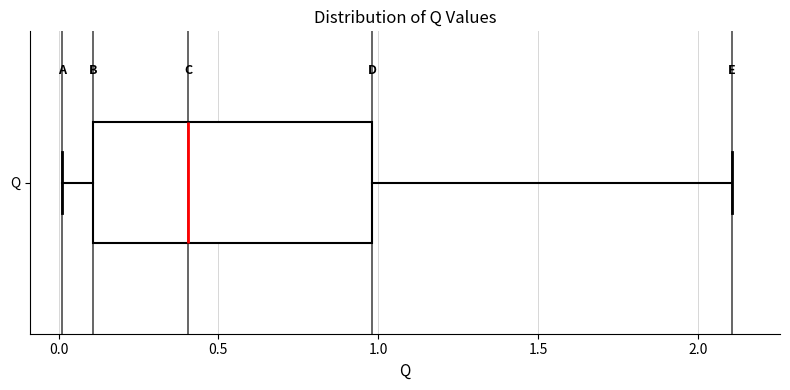

Transcribe this box plot: give where the median line is, the range the box spans, and where the two whiskers end, as read against the x-axis. The values are not printed on the chart, so give them approximately, as read against the axis.

median 0.4, box 0.1 to 1.0, whiskers 0.0 to 2.1